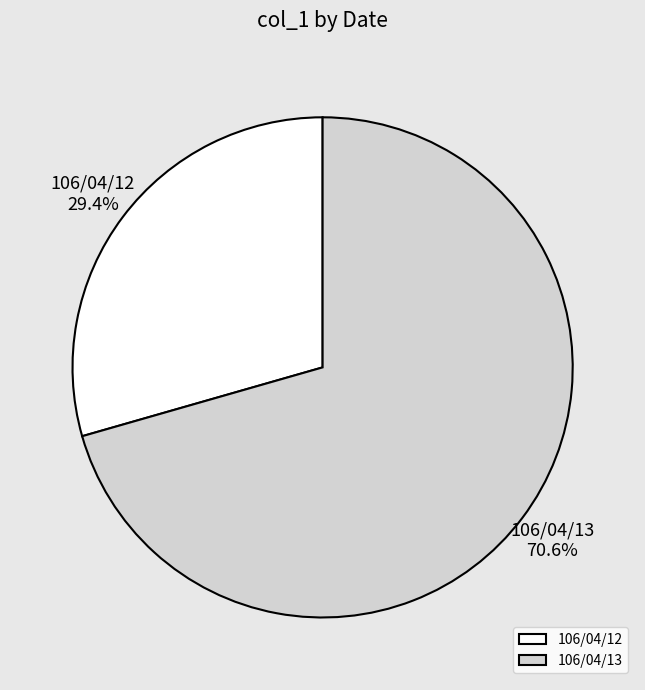

Is it true that 106/04/13 is 71% of the pie?

True